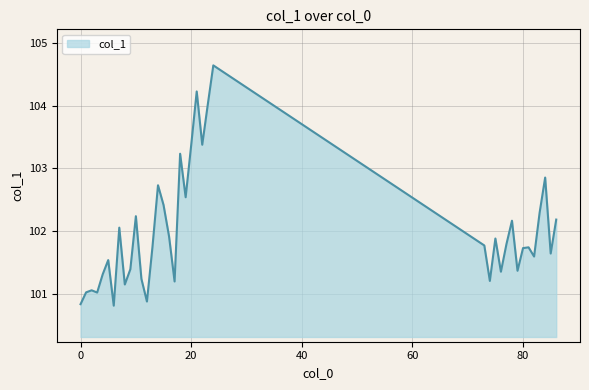

What is the difference between the maximum and minimum values?

3.8